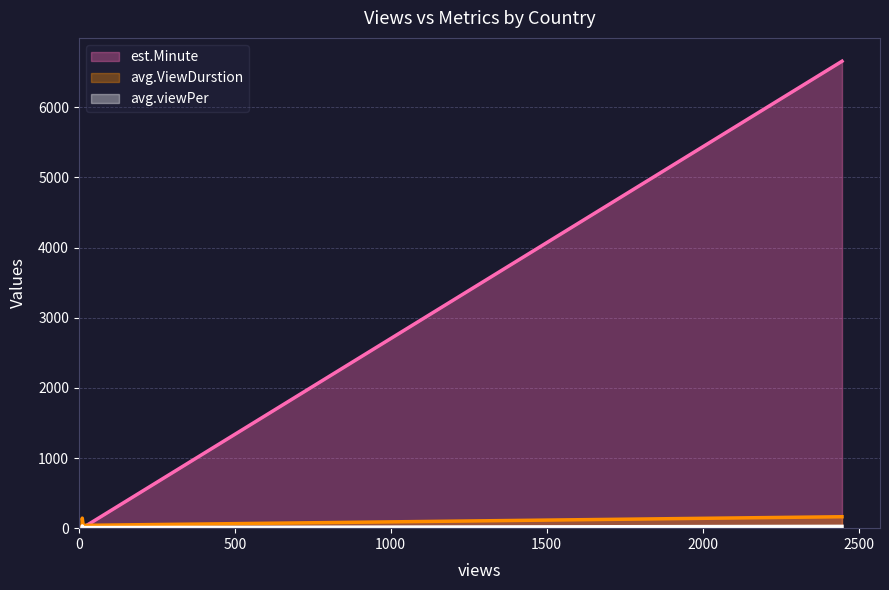

What is the greatest value displayed?

6656.0